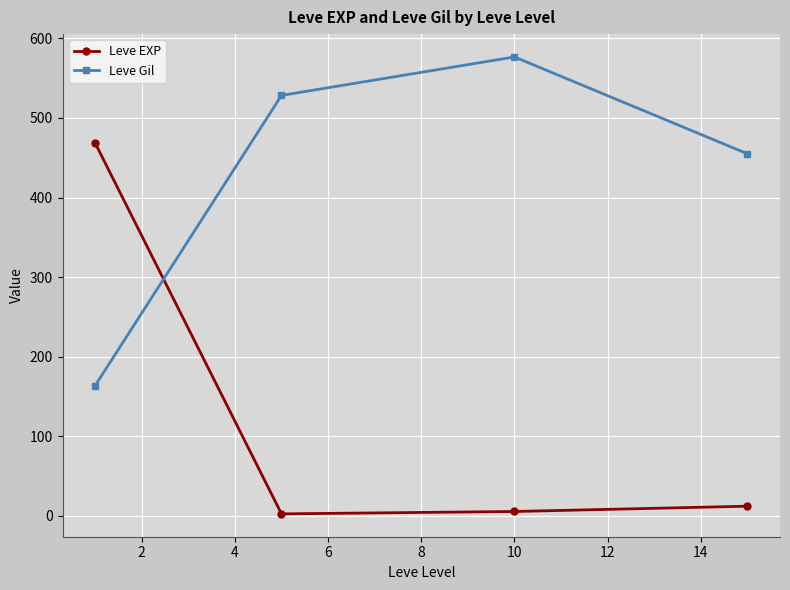

What is the average value of the Leve EXP series?

122.0